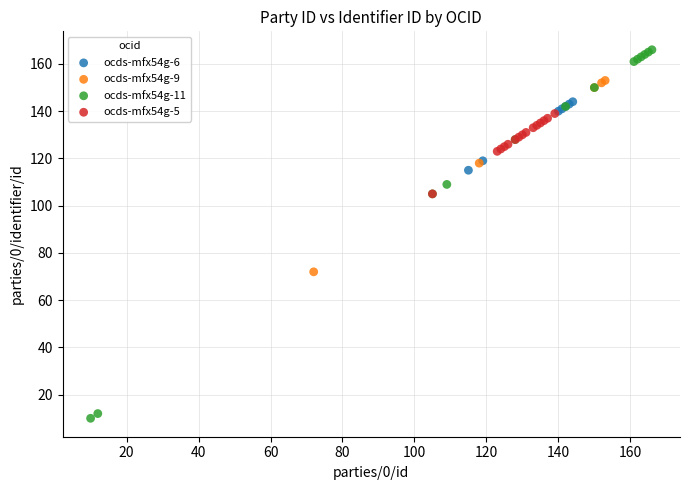

Which series reaches the minimum Y coordinate?

ocds-mfx54g-11